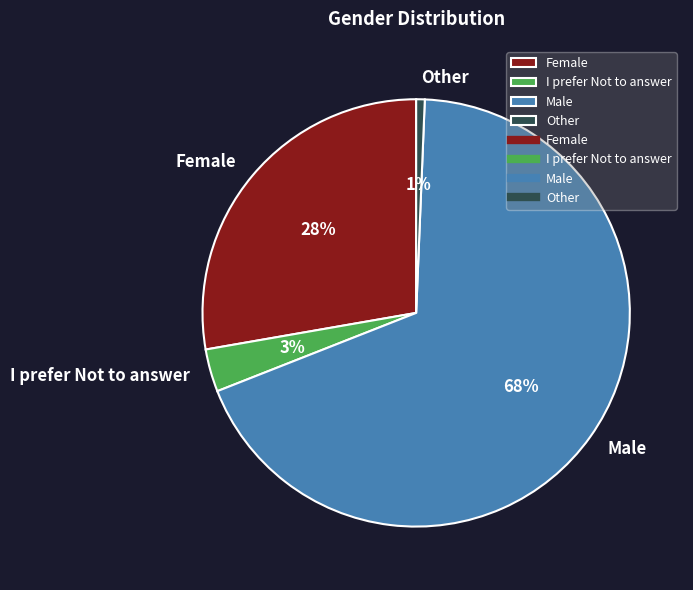

To the nearest percent, what percentage of the pie is I prefer Not to answer?

3%